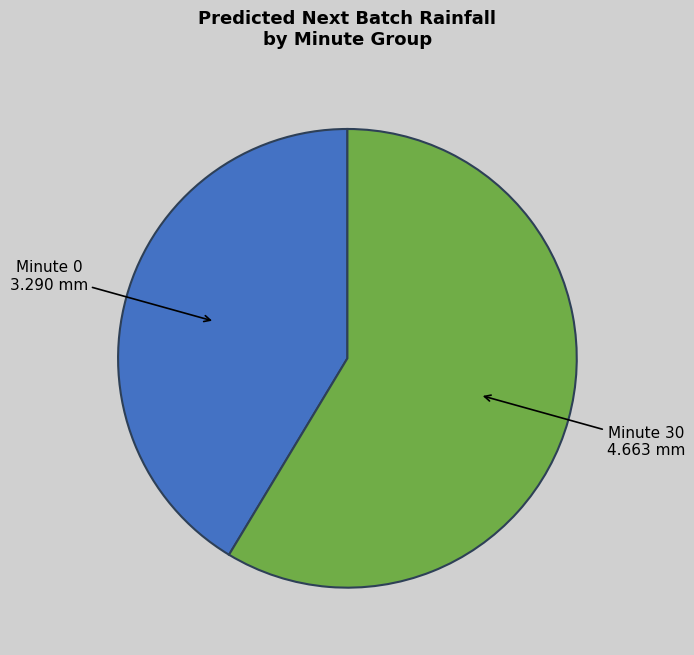

How many slices are in this pie chart?

2